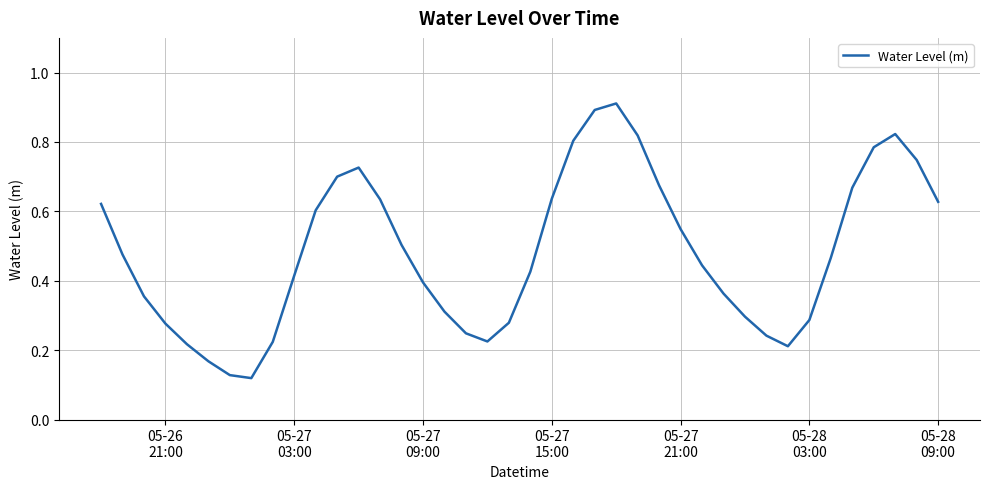

Reading left to right, transcribe all the data shown in this chart.

0.6	0.5	0.4	0.3	0.2	0.2	0.1	0.1	0.2	0.4	0.6	0.7	0.7	0.6	0.5	0.4	0.3	0.2	0.2	0.3	0.4	0.6	0.8	0.9	0.9	0.8	0.7	0.5	0.4	0.4	0.3	0.2	0.2	0.3	0.5	0.7	0.8	0.8	0.7	0.6